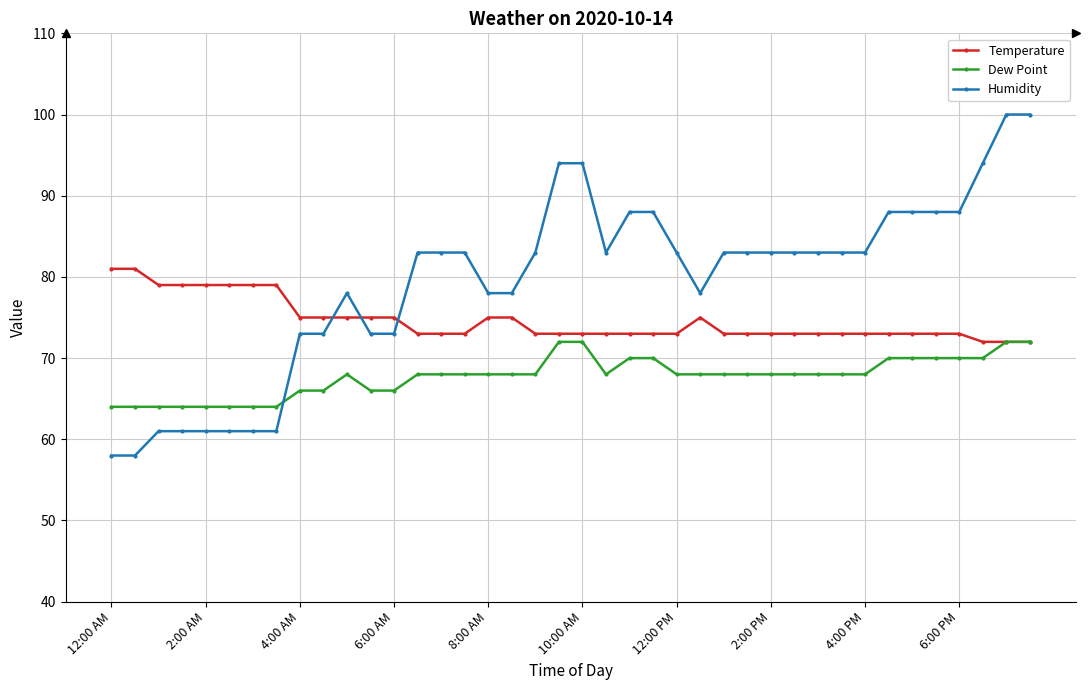

At how many categories does at least one series exceed 59?

40